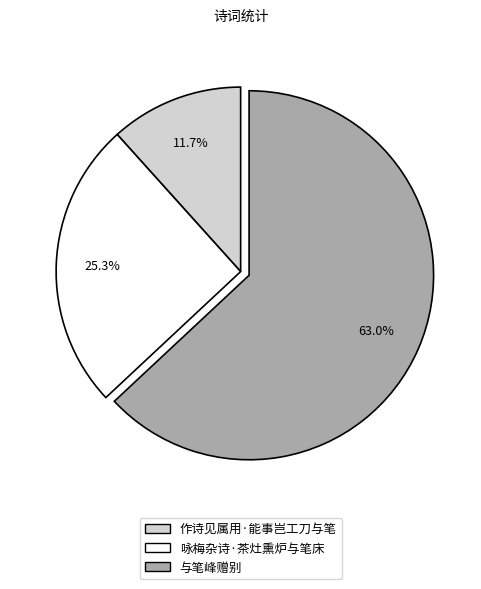

What percentage is NOT represented by 与笔峰赠别?

37.0%